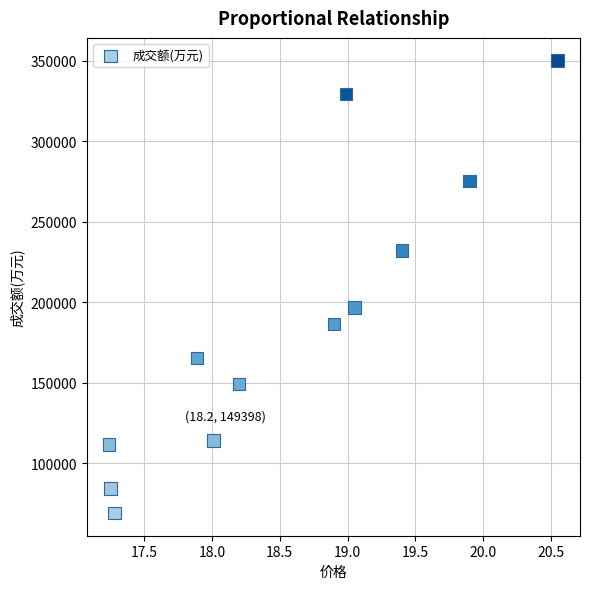

What Y value in the scatter plot is closest to 209627?

196728